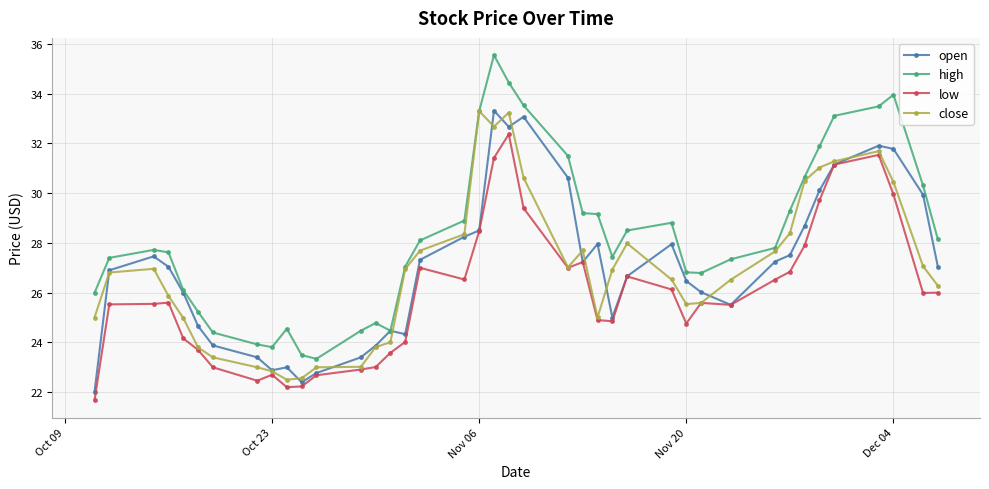

What is the minimum value shown in the chart?

21.7